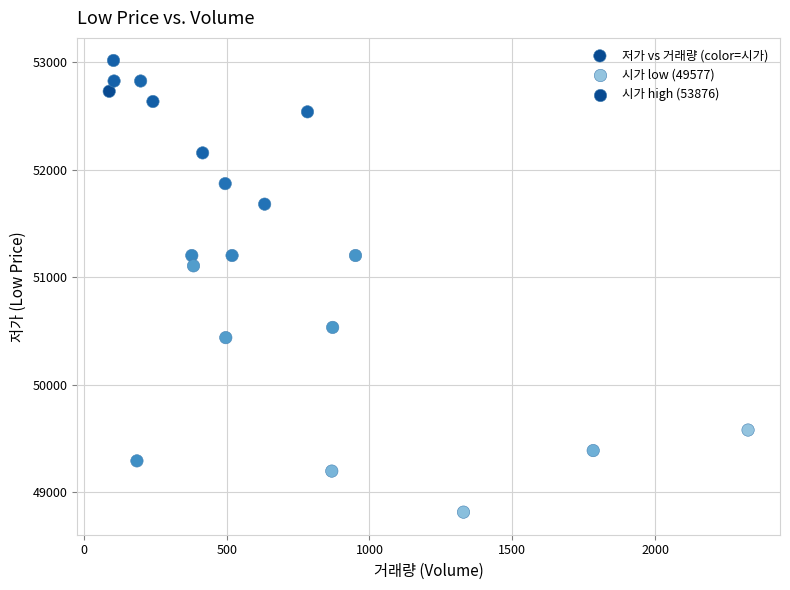

What is the range of X values (max minus min)?

2236